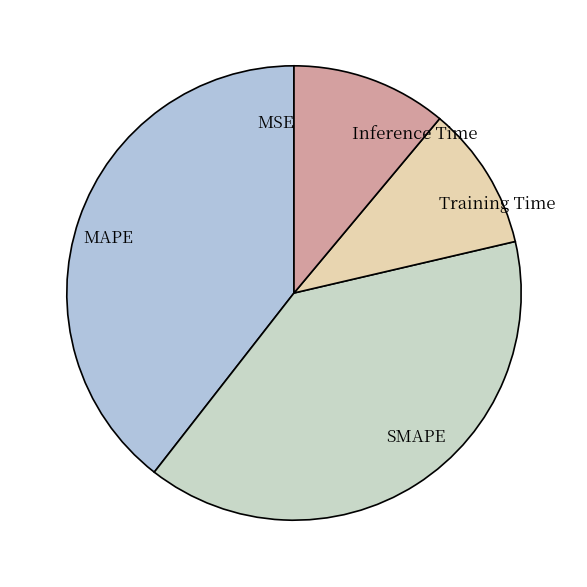

Combined, do SMAPE and MAPE account for over 50%?

Yes